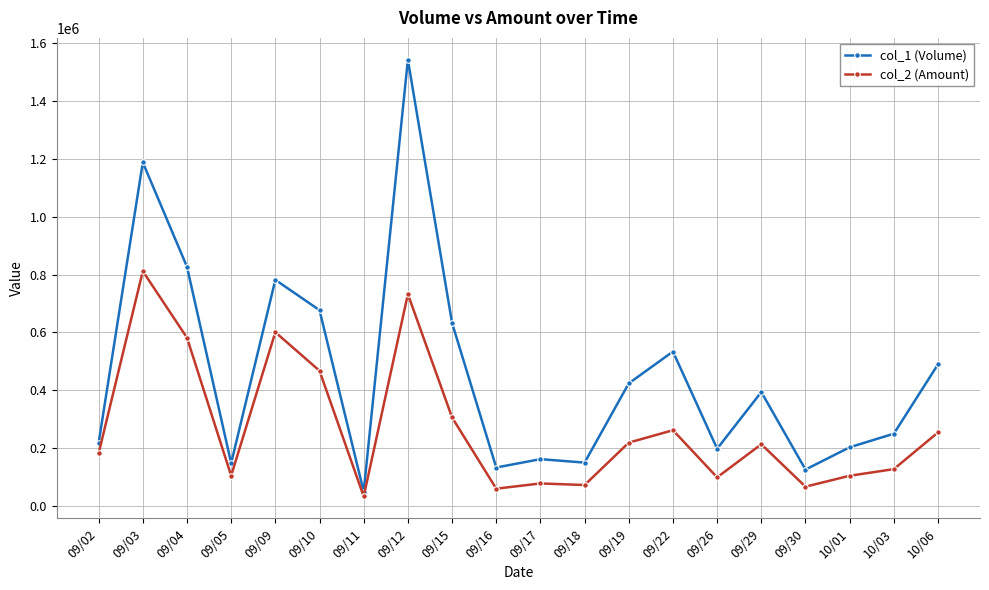

At which label does col_2 (Amount) first exceed 213480?

09/03